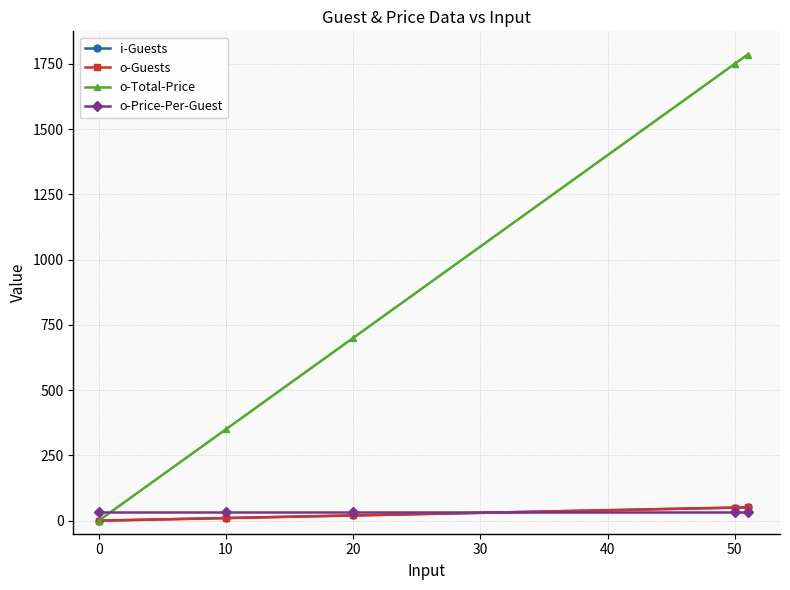

At how many categories does at least one series exceed 1074?

2